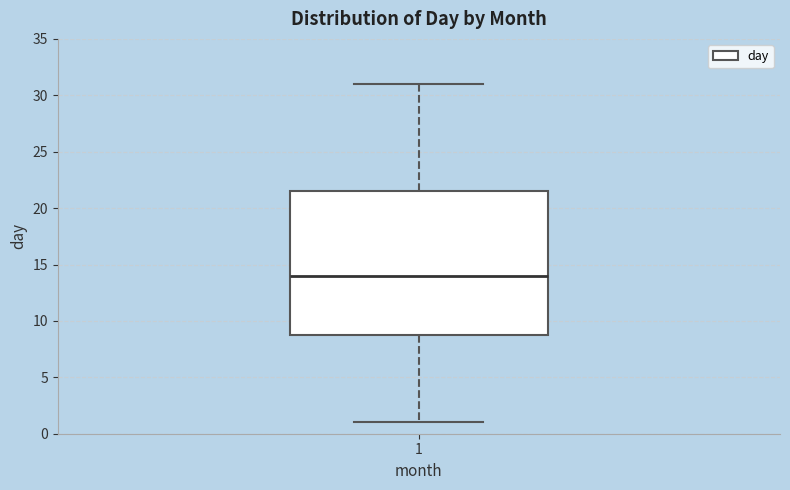

Transcribe this box plot: give where the median line is, the range the box spans, and where the two whiskers end, as read against the y-axis. The values are not printed on the chart, so give them approximately, as read against the axis.

median 14.0, box 9.0 to 21.5, whiskers 1.0 to 31.0